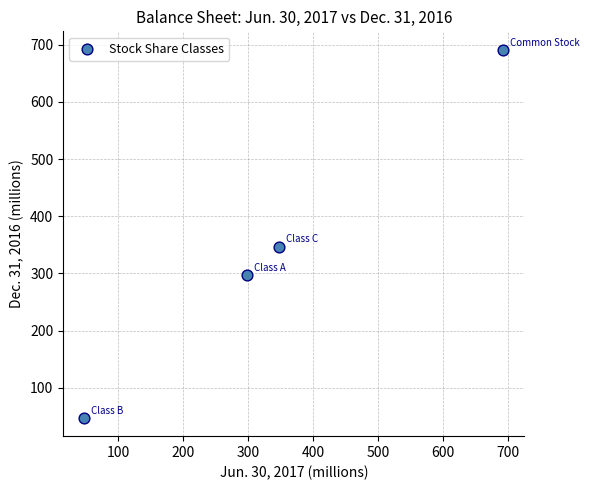

What is the range of X values (max minus min)?

645.8